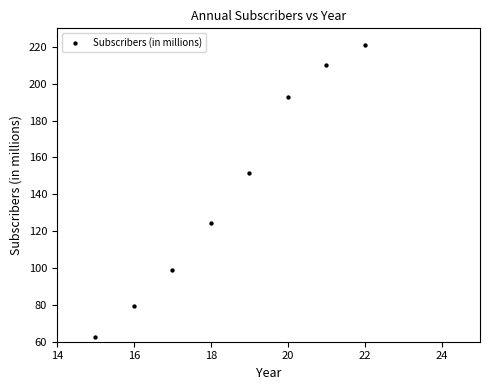

What is the range of X values (max minus min)?

7.0